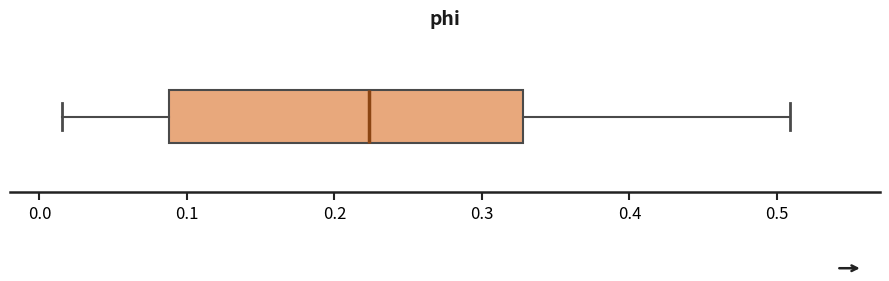

Where does the right whisker of the box end on the x-axis? The values are not printed on the chart, so give them approximately, as read against the axis.

0.51